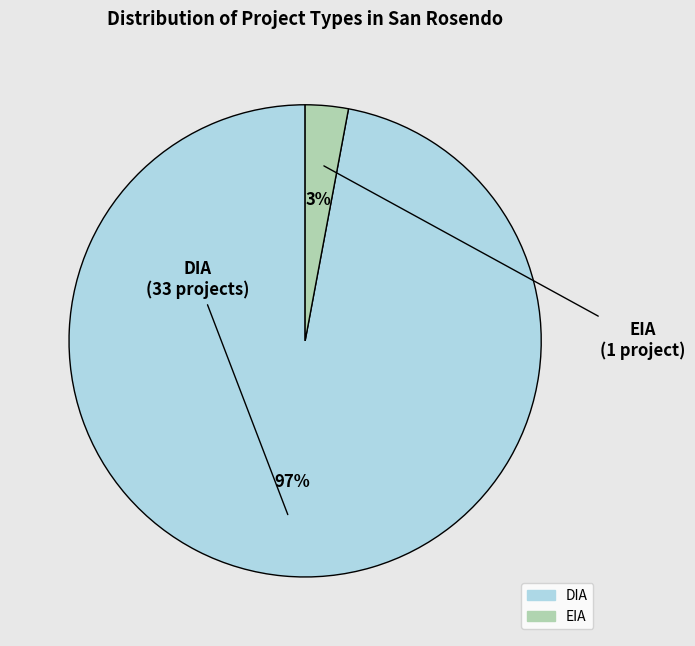

True or false: EIA accounts for 16% of the total.

False